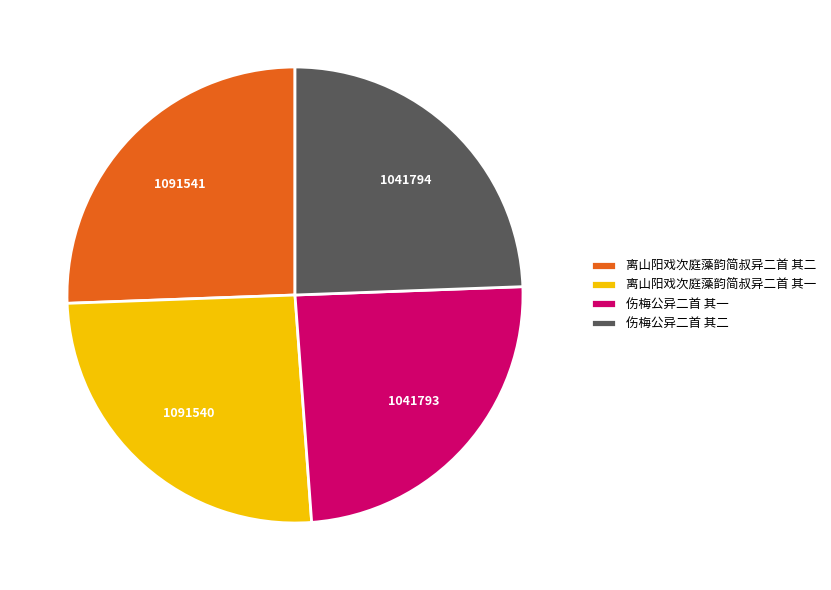

Is the sum of 伤梅公异二首 其一 and 伤梅公异二首 其二 greater than half?

No